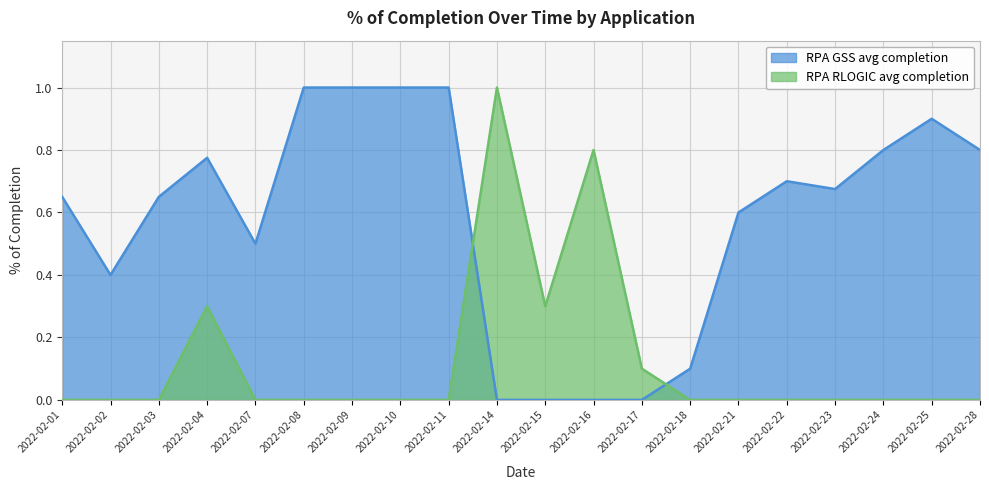

Reading left to right, list all the values displayed in this chart.

RPA GSS avg completion: 2022-02-01=0.7	2022-02-02=0.4	2022-02-03=0.7	2022-02-04=0.8	2022-02-07=0.5	2022-02-08=1.0	2022-02-09=1.0	2022-02-10=1.0	2022-02-11=1.0	2022-02-14=0.0	2022-02-15=0.0	2022-02-16=0.0	2022-02-17=0.0	2022-02-18=0.1	2022-02-21=0.6	2022-02-22=0.7	2022-02-23=0.7	2022-02-24=0.8	2022-02-25=0.9	2022-02-28=0.8
RPA RLOGIC avg completion: 2022-02-01=0.0	2022-02-02=0.0	2022-02-03=0.0	2022-02-04=0.3	2022-02-07=0.0	2022-02-08=0.0	2022-02-09=0.0	2022-02-10=0.0	2022-02-11=0.0	2022-02-14=1.0	2022-02-15=0.3	2022-02-16=0.8	2022-02-17=0.1	2022-02-18=0.0	2022-02-21=0.0	2022-02-22=0.0	2022-02-23=0.0	2022-02-24=0.0	2022-02-25=0.0	2022-02-28=0.0